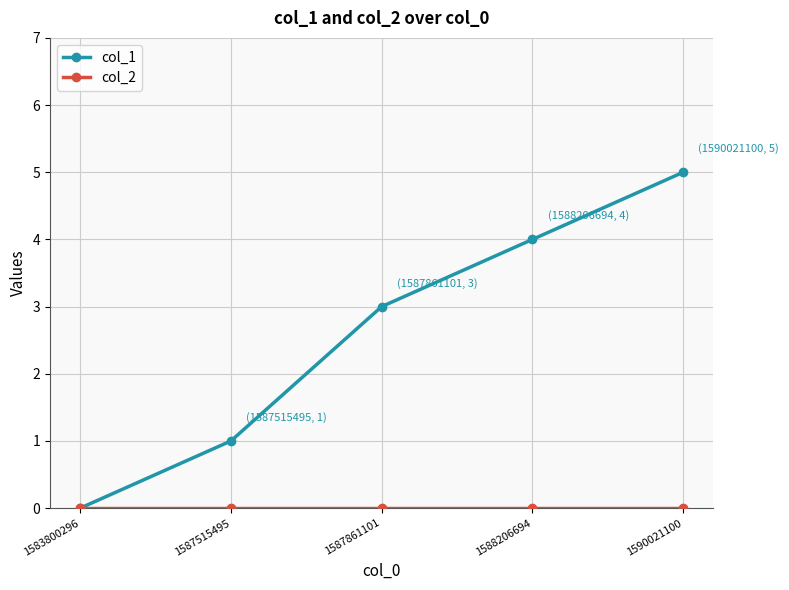

What is the spread (max minus min) of values at 1588206694?

4